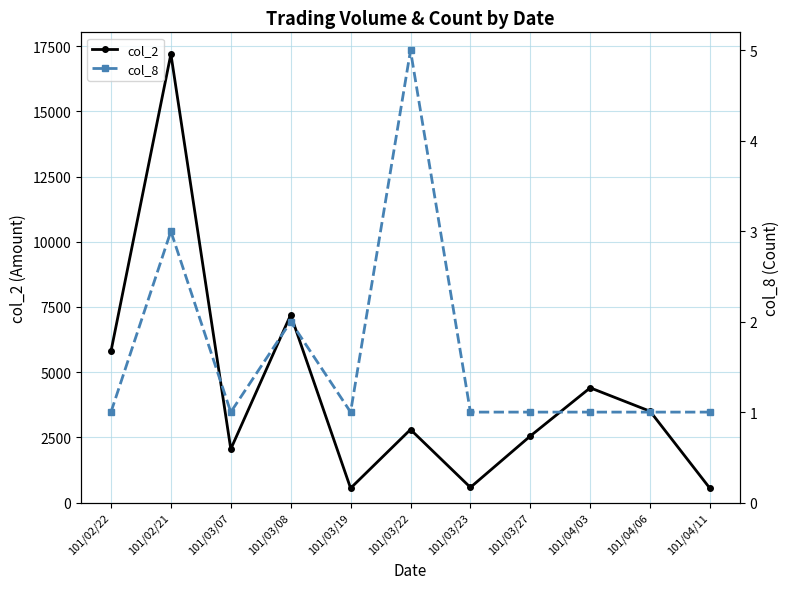

What is the average value of the col_2 series?

4288